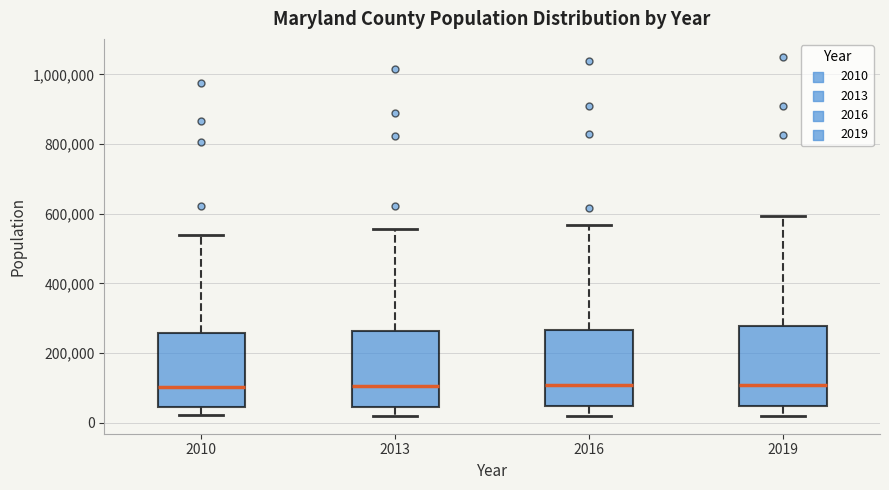

Reading left to right, read every box against the y-axis: the position of its median line, the range the box covers, and the ends of its whiskers. The values are not printed on the chart, so give them approximately, as read against the axis.

2010: median 100000, box 40000 to 260000, whiskers 20000 to 540000
2013: median 100000, box 40000 to 260000, whiskers 20000 to 560000
2016: median 100000, box 40000 to 260000, whiskers 20000 to 560000
2019: median 100000, box 40000 to 280000, whiskers 20000 to 600000